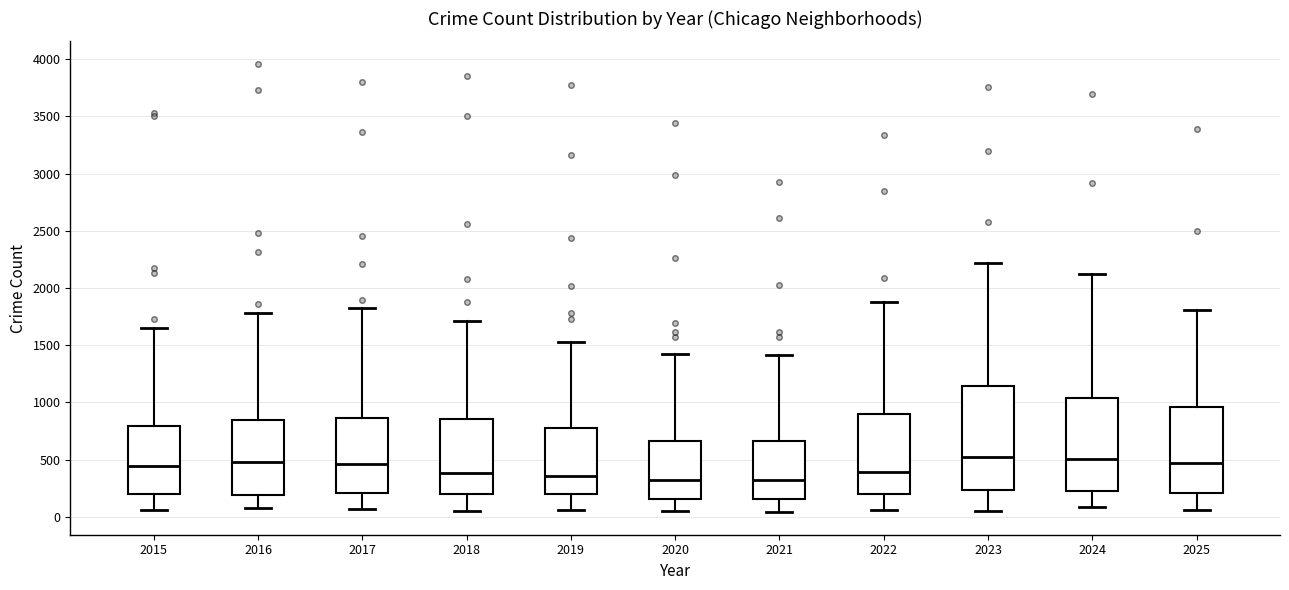

Which box is the tallest, from its lower edge to its upper edge?

2023